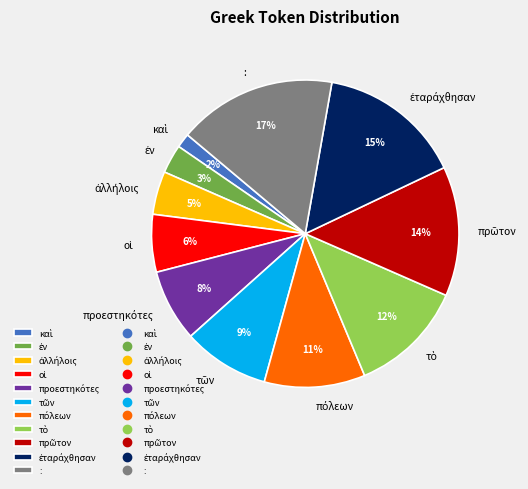

What is the largest slice in the pie chart?

: